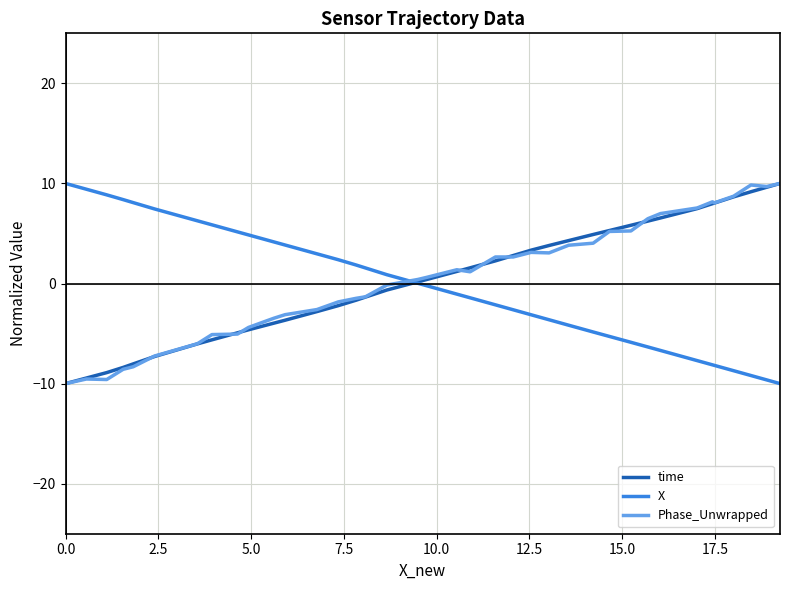

What is the maximum value shown in the chart?

10.0